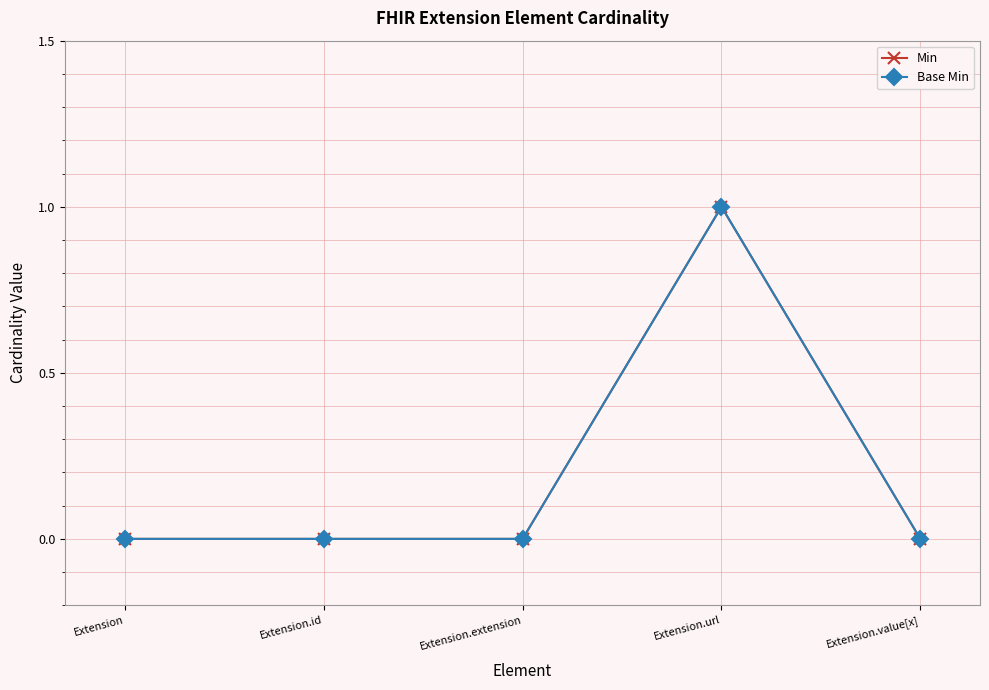

True or false: Base Min and Min cross at least once.

False